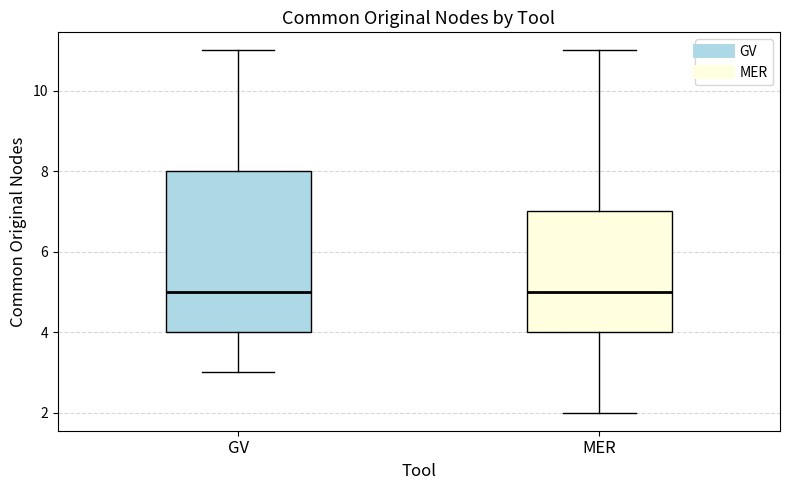

Reading left to right, transcribe this box plot: for each box, give where its median line is, the range the box spans, and where its two whiskers end, as read against the y-axis. The values are not printed on the chart, so give them approximately, as read against the axis.

GV: median 5, box 4 to 8, whiskers 3 to 11
MER: median 5, box 4 to 7, whiskers 2 to 11